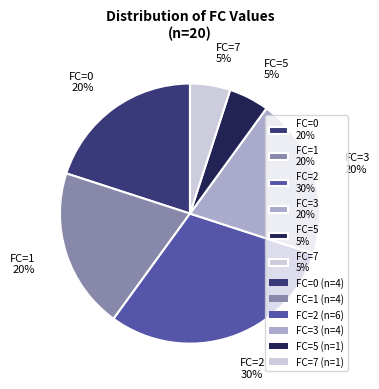

What percentage is the FC=5 5% slice, to the nearest percent?

5%